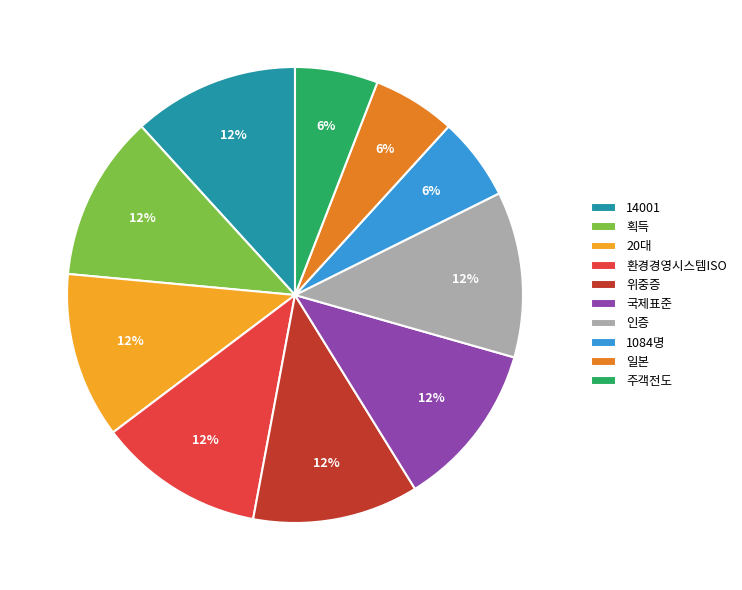

The 국제표준 slice represents 12% of the pie. True or false?

True